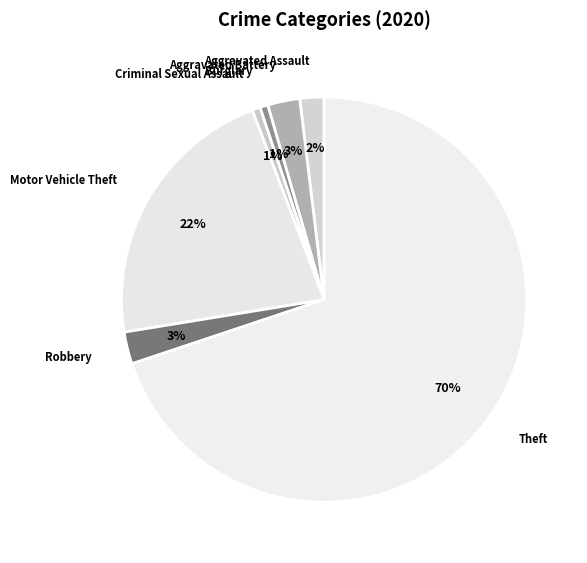

Which has a higher value, Aggravated Battery or Motor Vehicle Theft?

Motor Vehicle Theft